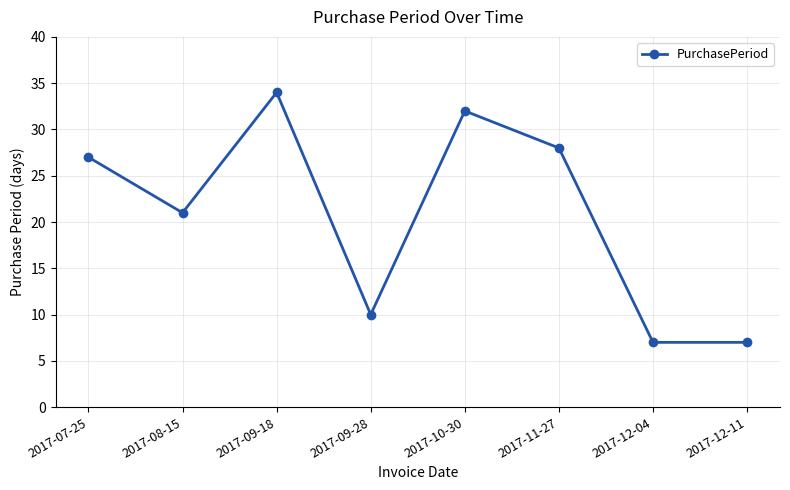

Where is the data nearest to the value 20?

2017-08-15